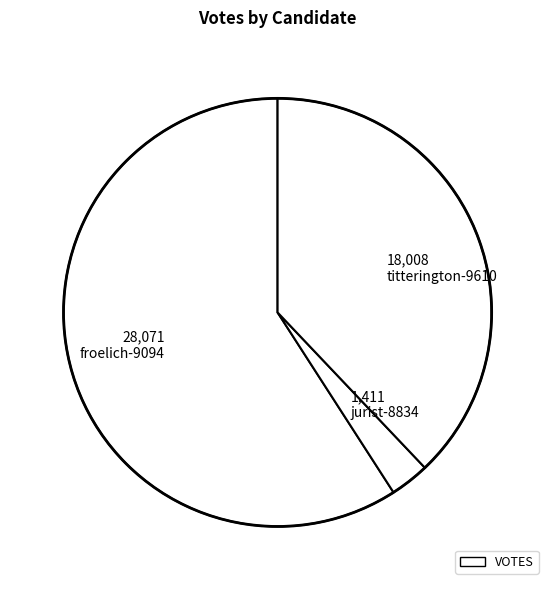

True or false: 18,008 titterington-9610 accounts for 30% of the total.

False